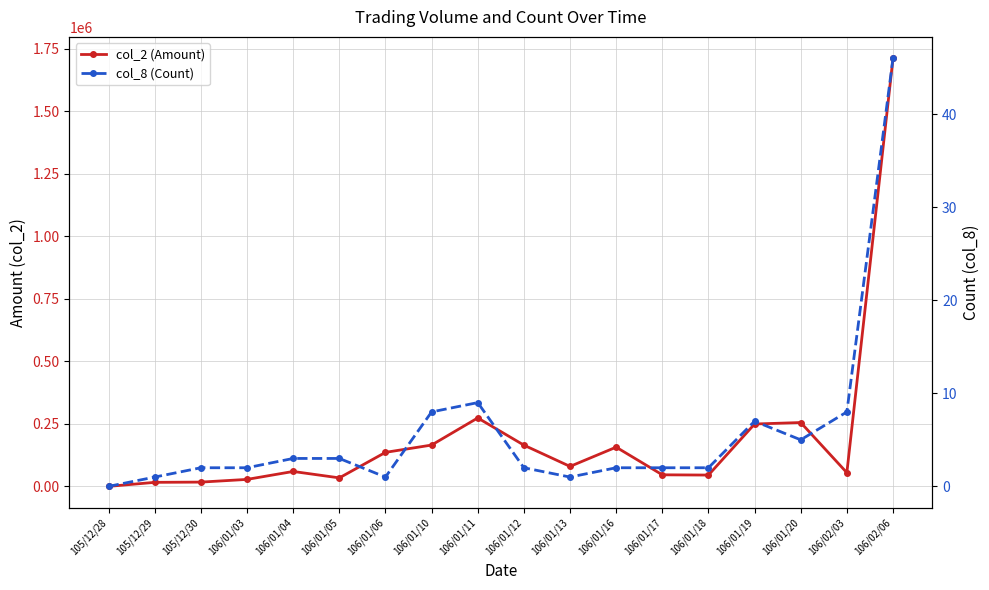

Reading right to left, what are all the values shown in this chart?

col_2 (Amount): 106/02/06=1712400	106/02/03=54710	106/01/20=255320	106/01/19=249410	106/01/18=45200	106/01/17=46200	106/01/16=156860	106/01/13=79800	106/01/12=164920	106/01/11=273700	106/01/10=165260	106/01/06=136000	106/01/05=33960	106/01/04=59610	106/01/03=27850	105/12/30=17060	105/12/29=16080	105/12/28=0
col_8 (Count): 106/02/06=46	106/02/03=8	106/01/20=5	106/01/19=7	106/01/18=2	106/01/17=2	106/01/16=2	106/01/13=1	106/01/12=2	106/01/11=9	106/01/10=8	106/01/06=1	106/01/05=3	106/01/04=3	106/01/03=2	105/12/30=2	105/12/29=1	105/12/28=0